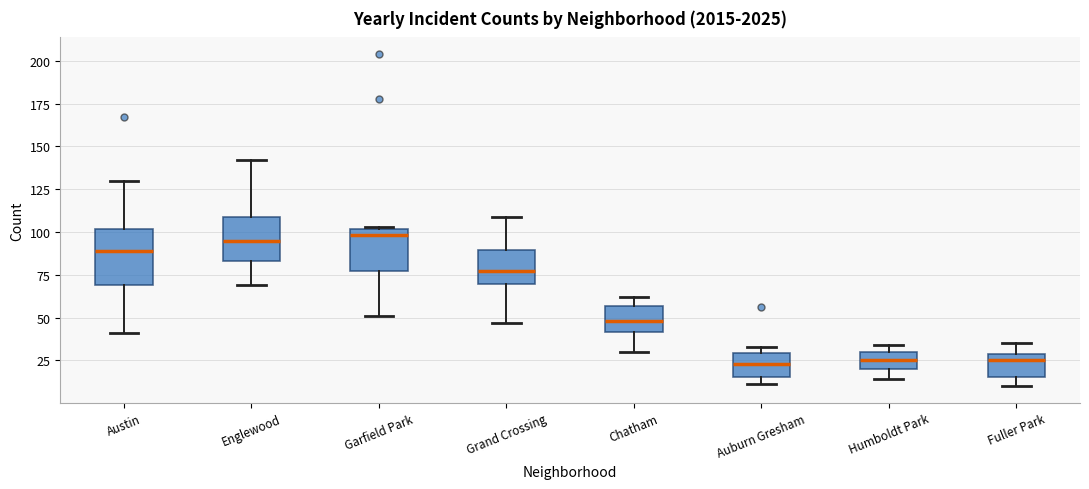

Reading left to right, read every box against the y-axis: the position of its median line, the range the box covers, and the ends of its whiskers. The values are not printed on the chart, so give them approximately, as read against the axis.

Austin: median 90, box 70 to 100, whiskers 40 to 130
Englewood: median 95, box 85 to 110, whiskers 70 to 140
Garfield Park: median 100 (just below the box's upper edge), box 80 to 100, whiskers 50 to 105
Grand Crossing: median 75, box 70 to 90, whiskers 45 to 110
Chatham: median 50, box 40 to 55, whiskers 30 to 60
Auburn Gresham: median 25, box 15 to 30, whiskers 10 to 35
Humboldt Park: median 25, box 20 to 30, whiskers 15 to 35
Fuller Park: median 25, box 15 to 30, whiskers 10 to 35